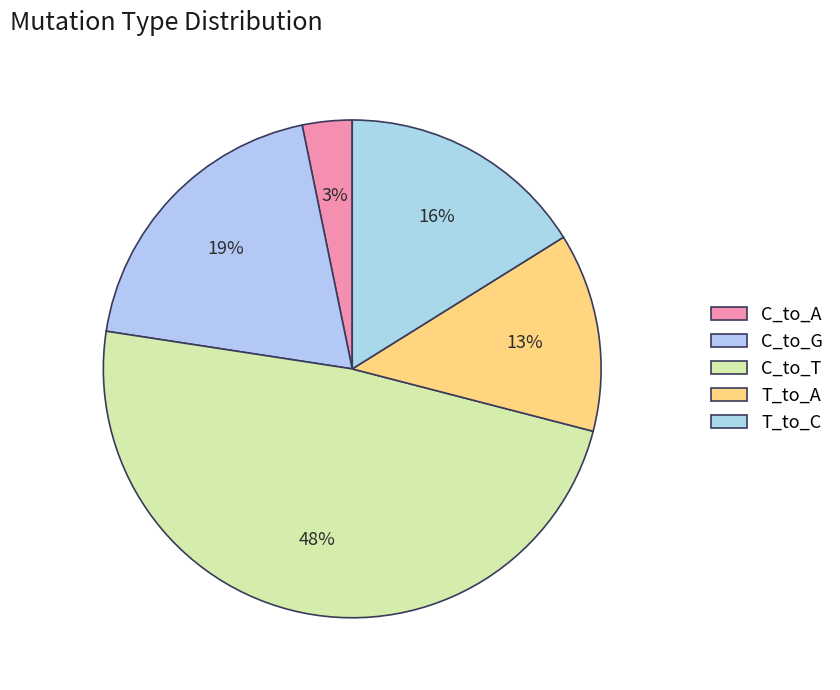

Is it true that C_to_T is 48% of the pie?

True